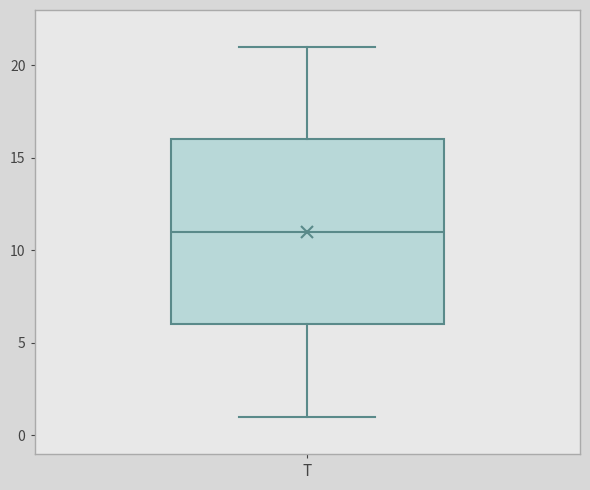

Where is the lower edge of the box for T on the y-axis? The values are not printed on the chart, so give them approximately, as read against the axis.

6